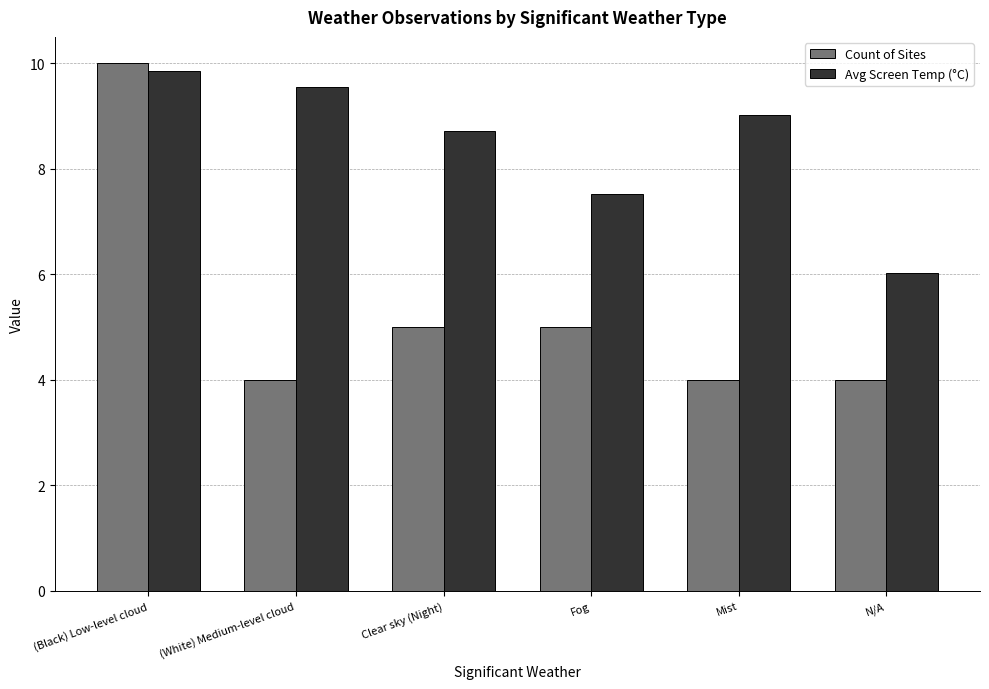

At which category does the chart reach its peak across all series?

(Black) Low-level cloud